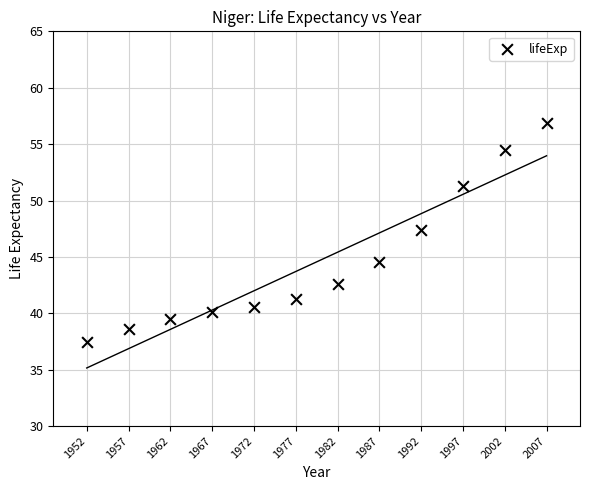

What is the range of X values (max minus min)?

55.0